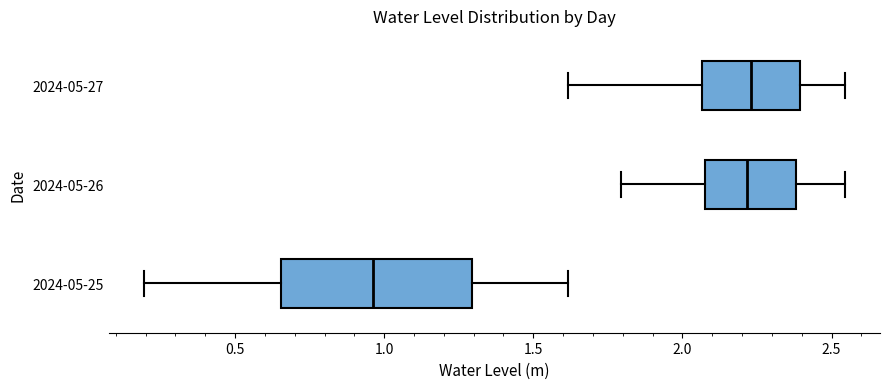

Reading bottom to top, read every box against the x-axis: the position of its median line, the range the box covers, and the ends of its whiskers. The values are not printed on the chart, so give them approximately, as read against the axis.

2024-05-25: median 0.95, box 0.65 to 1.30, whiskers 0.20 to 1.60
2024-05-26: median 2.20, box 2.10 to 2.40, whiskers 1.80 to 2.55
2024-05-27: median 2.25, box 2.05 to 2.40, whiskers 1.60 to 2.55